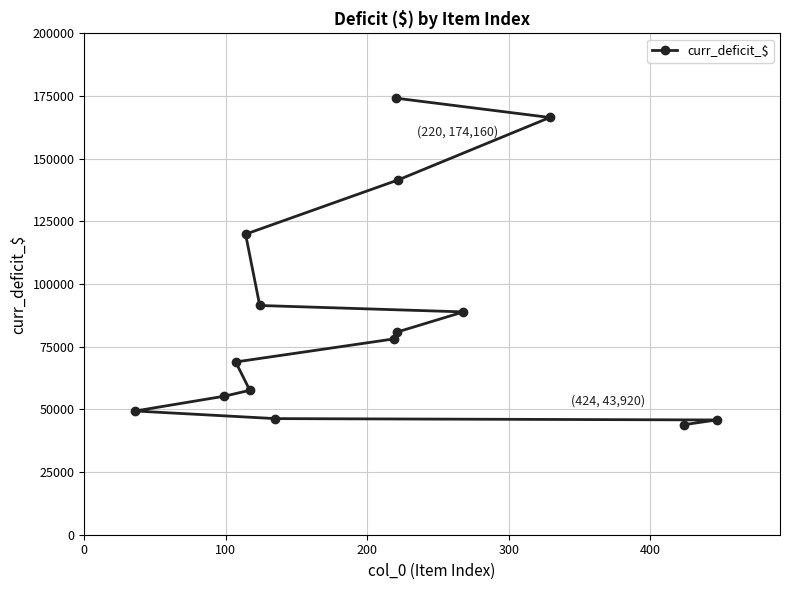

What is the difference between the maximum and minimum values?

130240.0